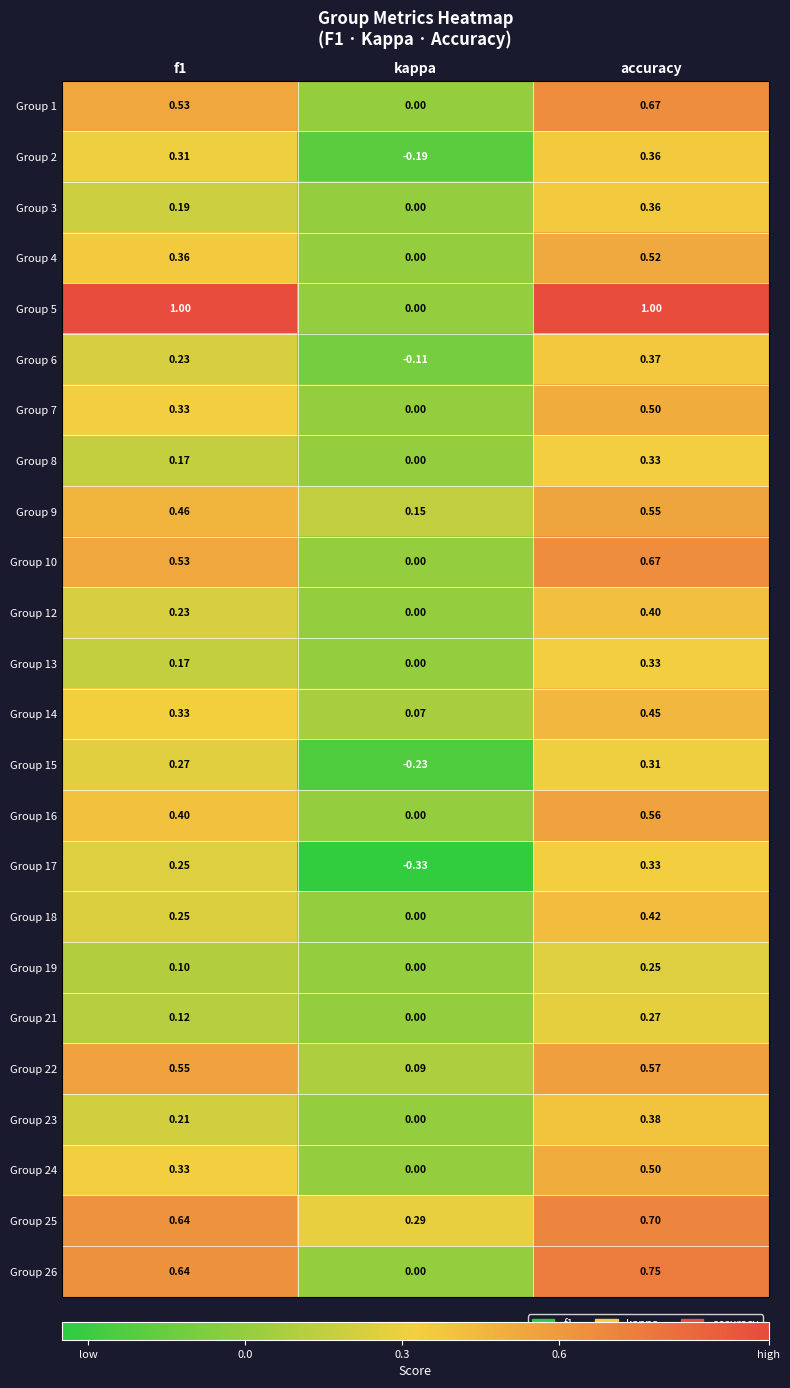

At which category is the sum across all series the highest?

accuracy